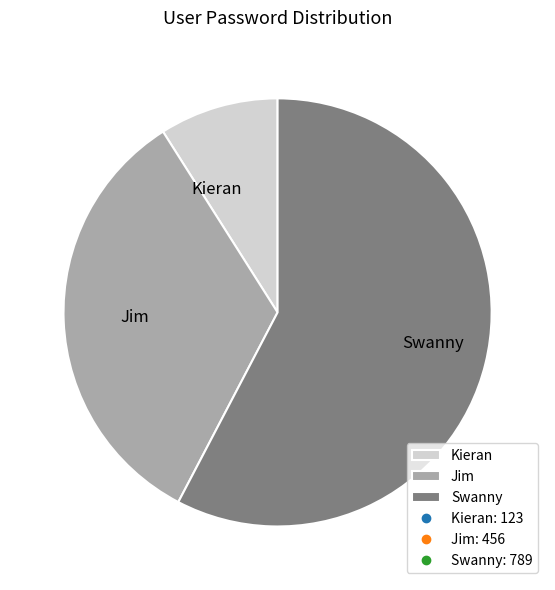

Which slice is the largest?

Swanny